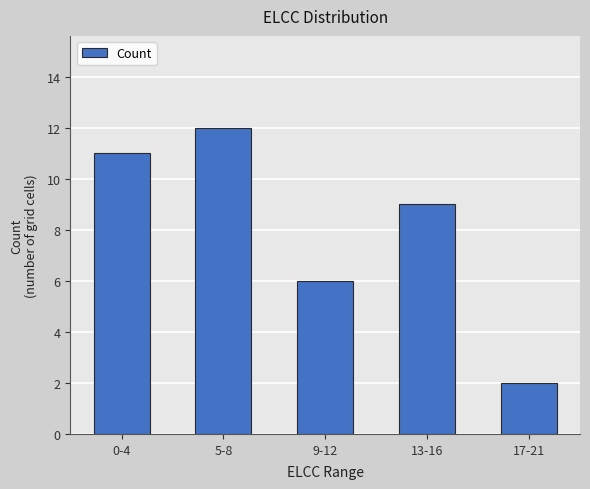

Are the bars grouped side by side (vs. stacked)?

No